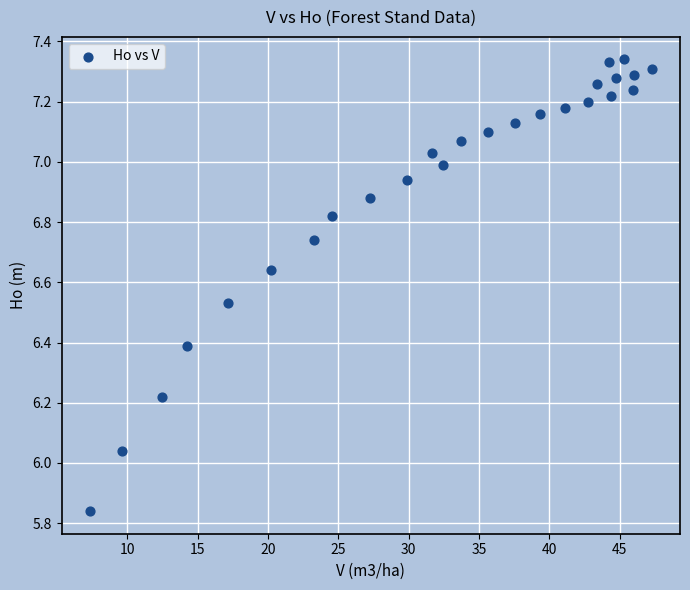

What is the range of X values (max minus min)?

40.0